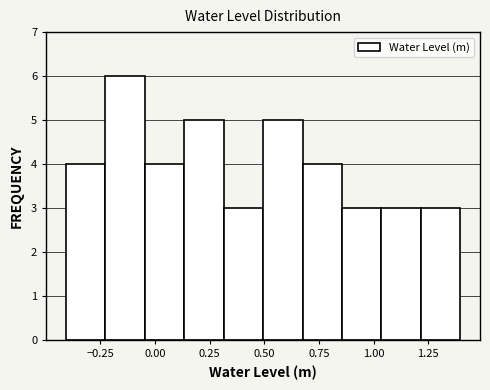

Around what value on the x-axis is the tallest bar? Give the approximate position of its centre, as read against the axis.

-0.15